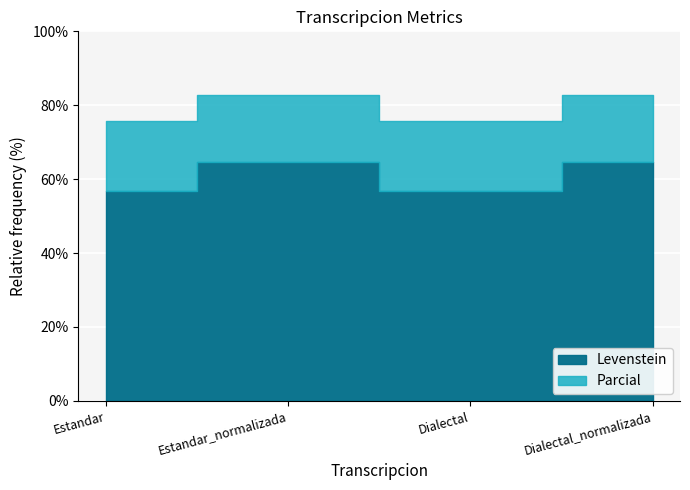

Read the Parcial value at Estandar.

75.6